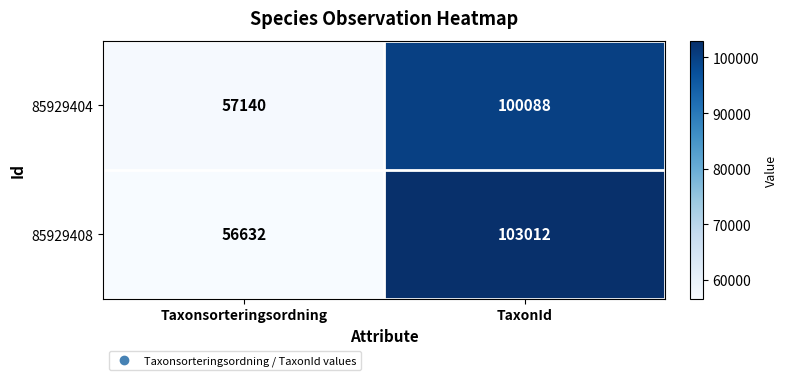

Reading left to right, list all the values displayed in this chart.

85929404: 57140	100088
85929408: 56632	103012